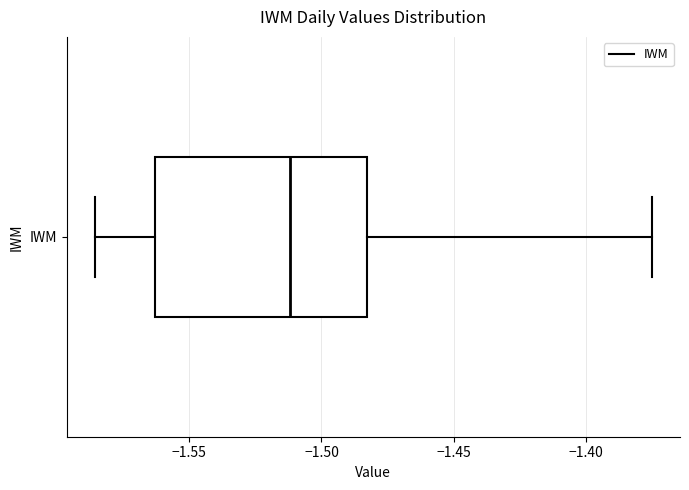

Transcribe this box plot: give where the median line is, the range the box spans, and where the two whiskers end, as read against the x-axis. The values are not printed on the chart, so give them approximately, as read against the axis.

median -1.510, box -1.565 to -1.485, whiskers -1.585 to -1.375